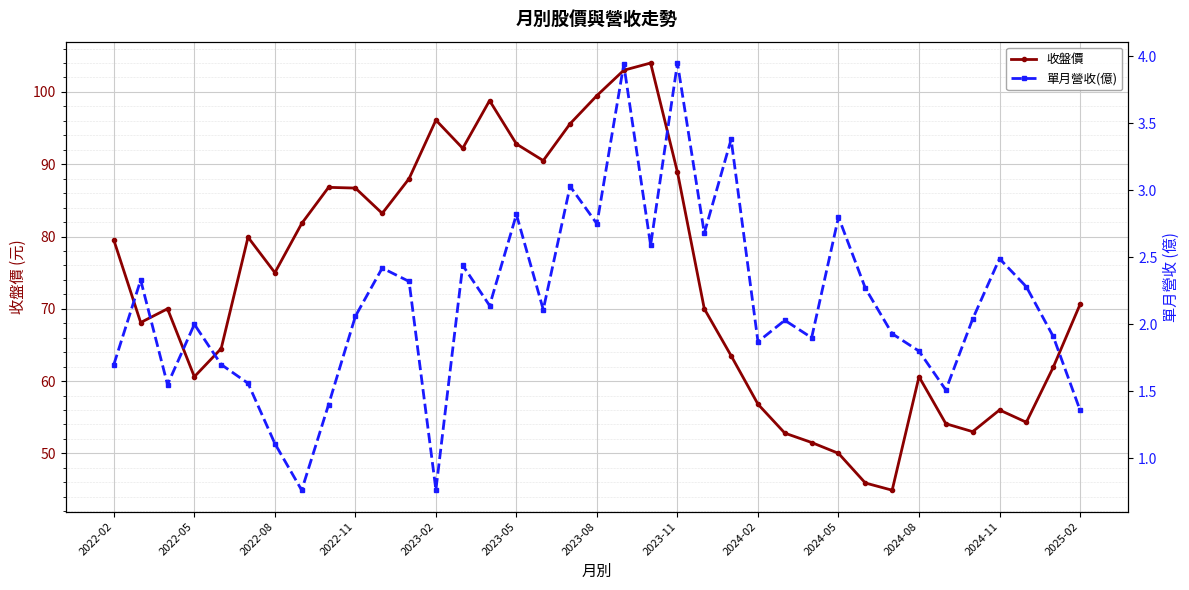

Reading left to right, list all the values displayed in this chart.

收盤價: 79.5	68.1	70.0	60.6	64.5	79.9	75.0	81.8	86.8	86.7	83.2	88.0	96.1	92.2	98.8	92.8	90.5	95.6	99.5	103.0	104.0	88.9	70.0	63.5	56.8	52.8	51.5	50.0	45.9	44.9	60.6	54.1	53.0	56.0	54.3	61.9	70.6
單月營收(億): 1.7	2.3	1.6	2.0	1.7	1.6	1.1	0.8	1.4	2.1	2.4	2.3	0.8	2.4	2.1	2.8	2.1	3.0	2.8	3.9	2.6	4.0	2.7	3.4	1.9	2.0	1.9	2.8	2.3	1.9	1.8	1.5	2.0	2.5	2.3	1.9	1.4